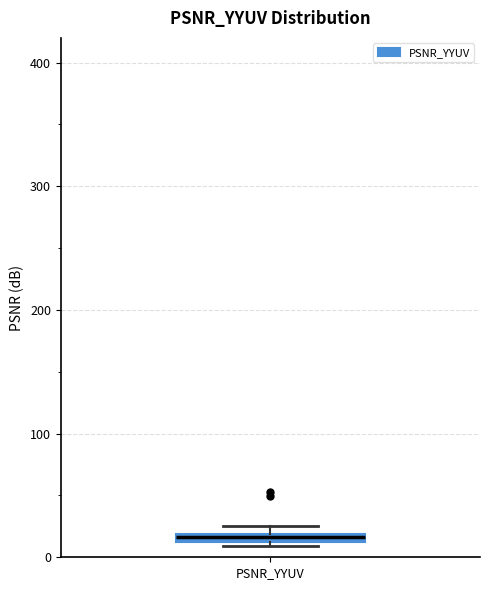

Where is the upper edge of the box for PSNR_YYUV on the y-axis? The values are not printed on the chart, so give them approximately, as read against the axis.

20